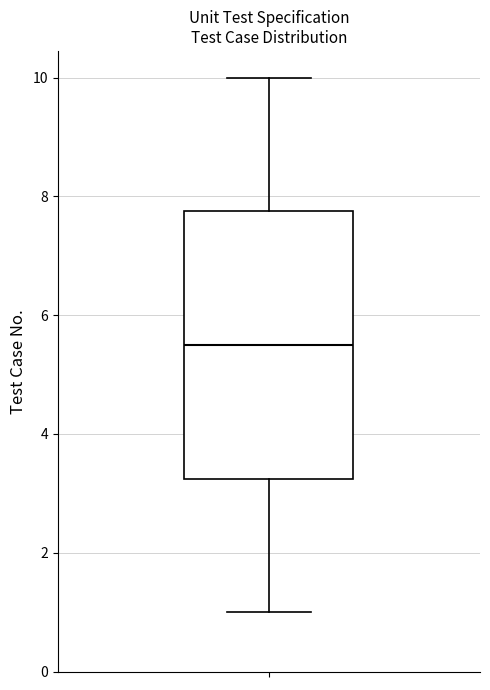

Transcribe this box plot: give where the median line is, the range the box spans, and where the two whiskers end, as read against the y-axis. The values are not printed on the chart, so give them approximately, as read against the axis.

median 5.6, box 3.2 to 7.8, whiskers 1.0 to 10.0